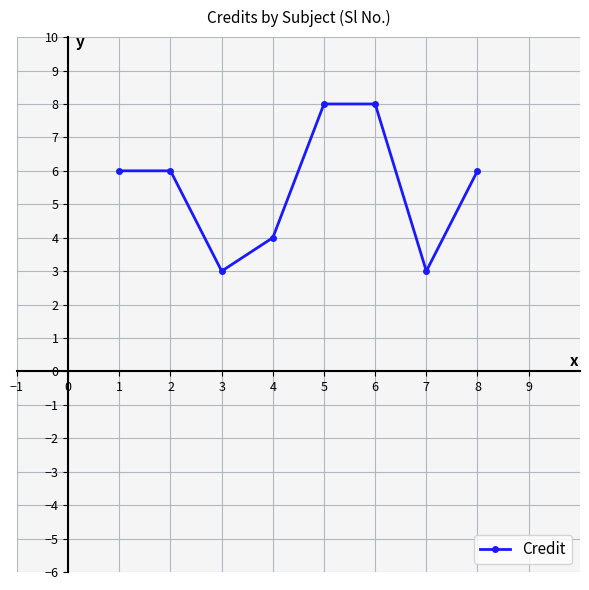

What is the sum of all values?

44